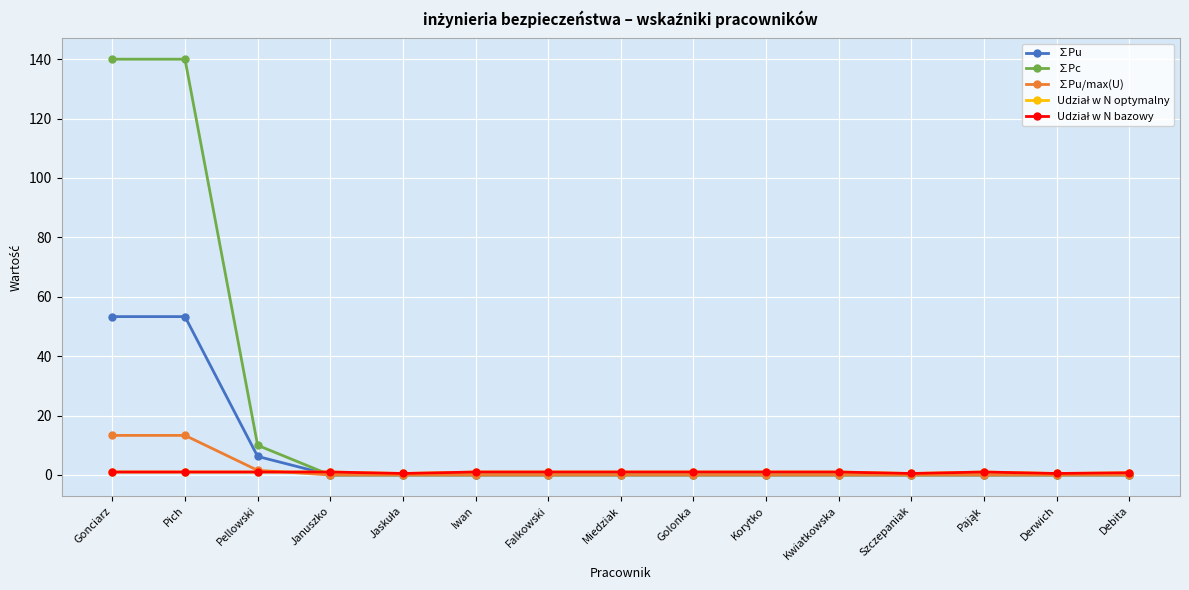

Does the chart have visible grid lines?

Yes